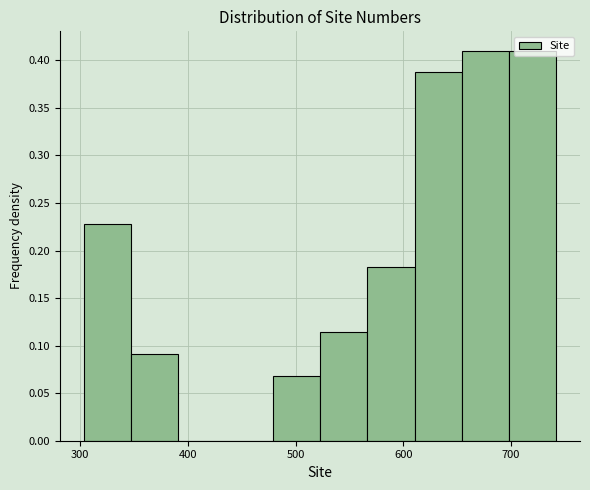

Reading left to right, transcribe this chart: for each bar, give the range it covers on the x-axis and its height. Neither the bar edges nor the heights are printed on the chart, so give them approximately, as read against the axes.

300 to 350: 0.230
350 to 390: 0.090
390 to 430: 0
430 to 480: 0
480 to 520: 0.070
520 to 570: 0.115
570 to 610: 0.180
610 to 650: 0.385
650 to 700: 0.410
700 to 740: 0.410